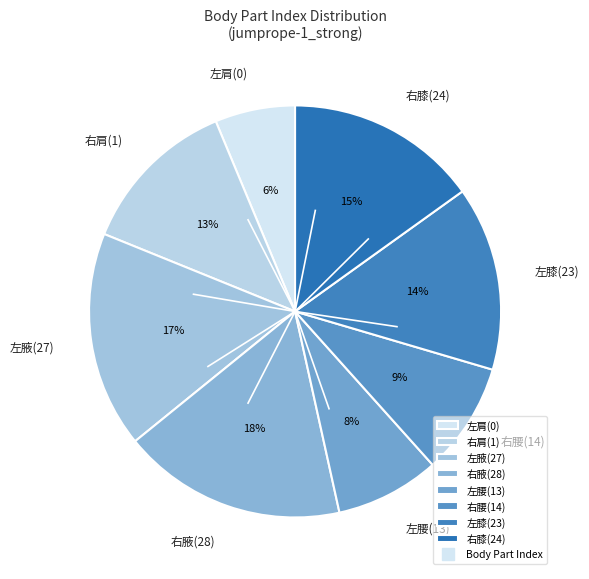

Count the number of slices in the pie.

8